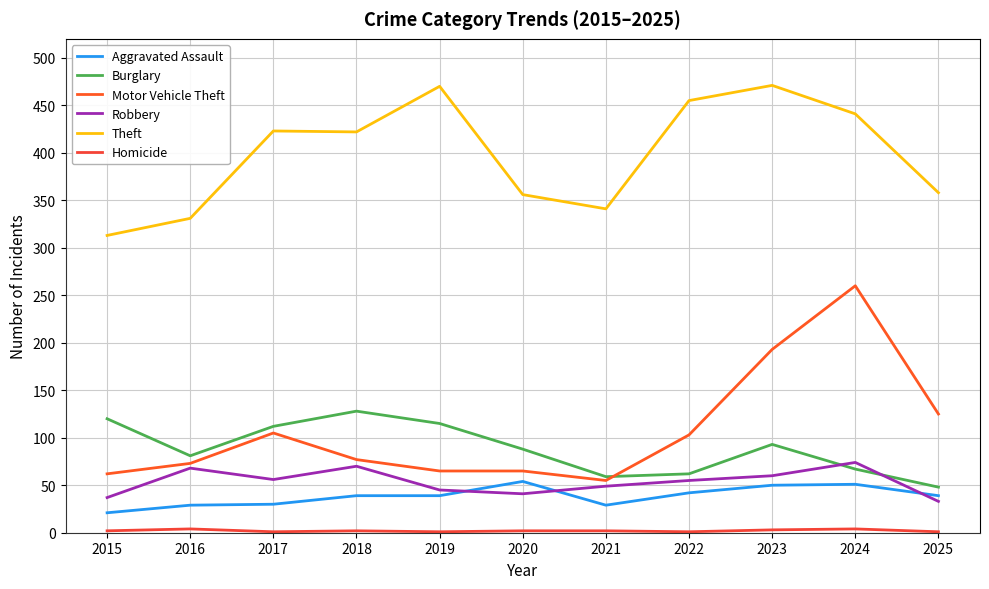

What is the value of the Motor Vehicle Theft point at the 10th from the left?

260